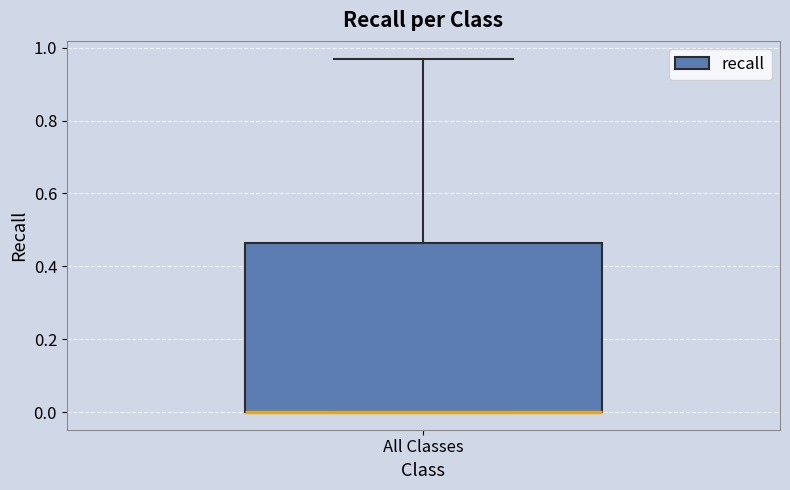

Read this box plot against the y-axis: the position of the median line, the range covered by the box, and the ends of both whiskers. The values are not printed on the chart, so give them approximately, as read against the axis.

median 0.00 (drawn on the box's lower edge), box 0.00 to 0.46, whiskers 0.00 to 0.98